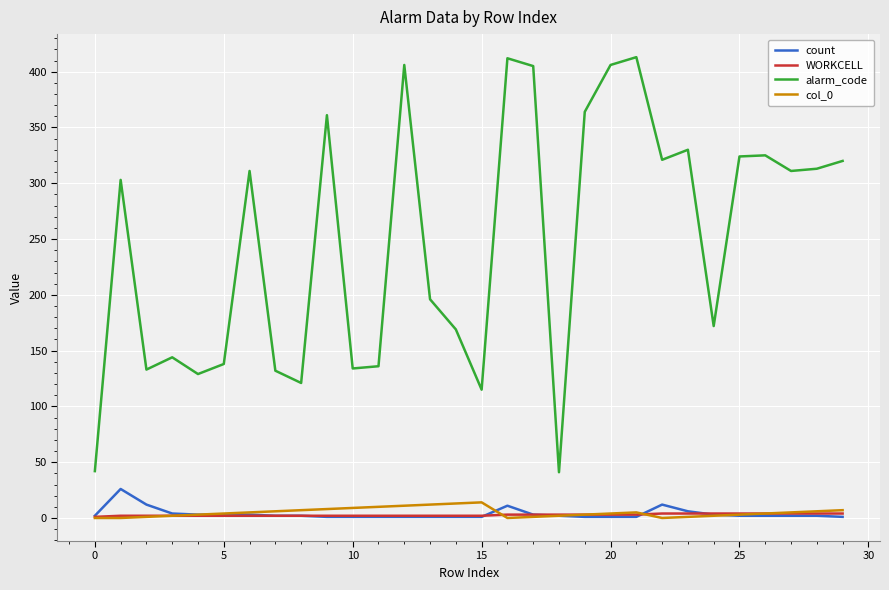

Which series has the largest range (max minus min)?

alarm_code